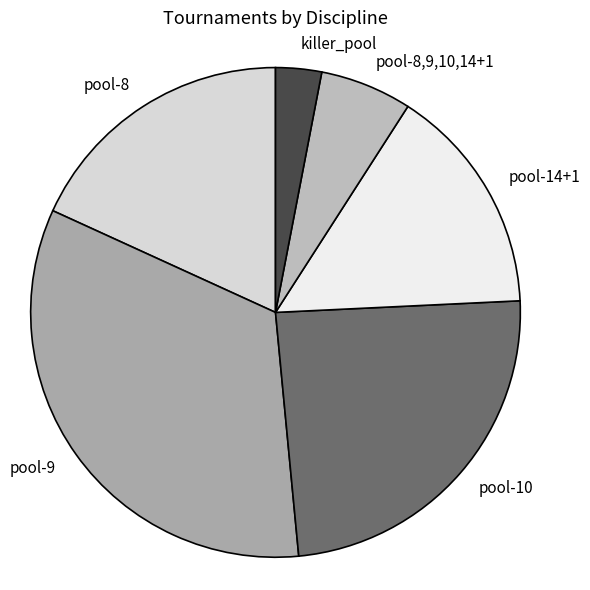

Is pool-9 the majority of the pie?

No